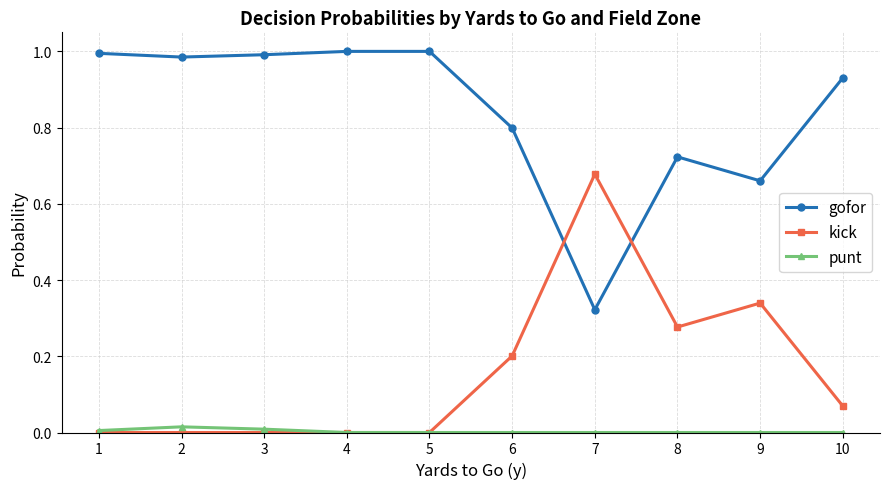

What are all the series names shown in the legend?

gofor, kick, punt